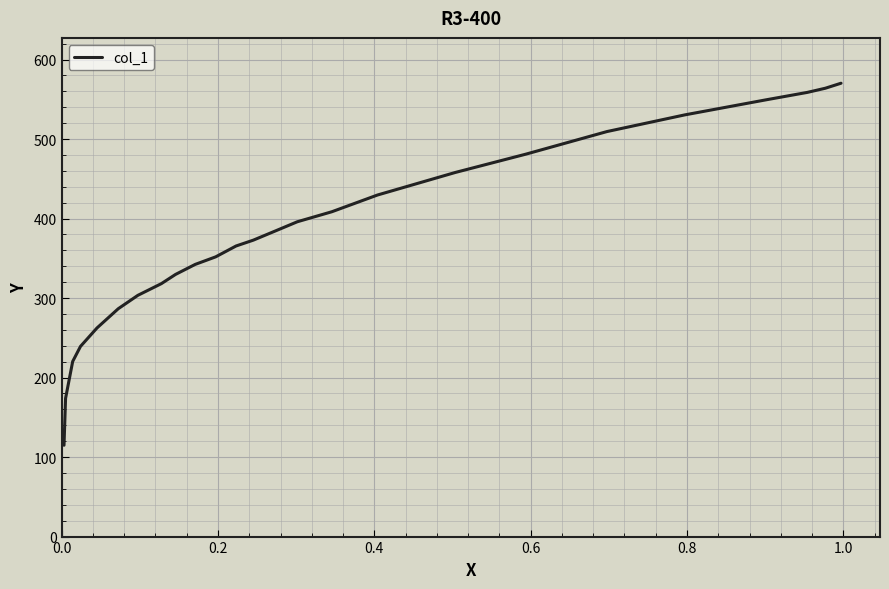

What is the minimum value shown in the chart?

114.9